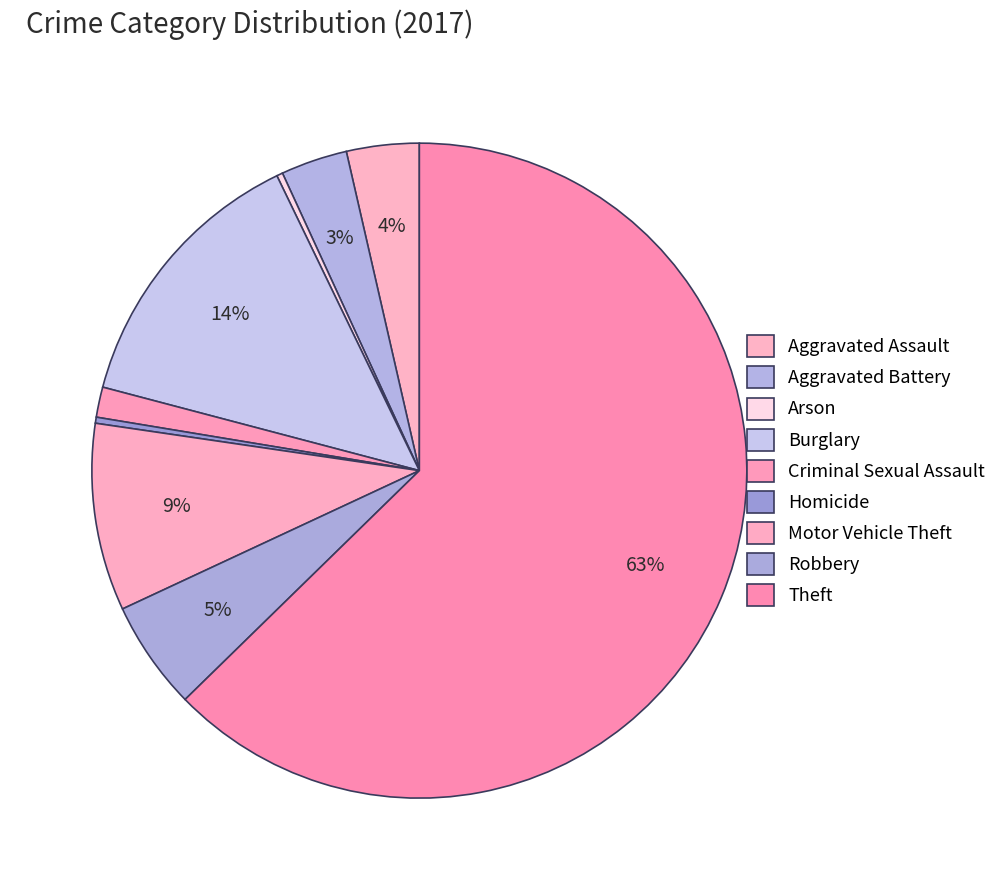

Count the number of slices in the pie.

9